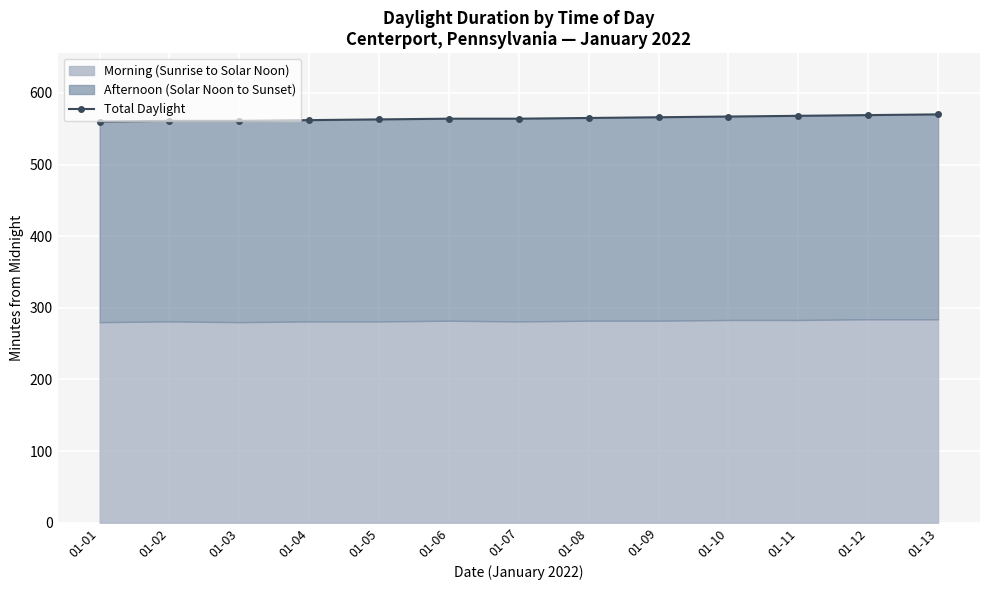

List the labels in order of value, smallest first.

01-01, 01-02, 01-03, 01-04, 01-05, 01-06, 01-07, 01-08, 01-09, 01-10, 01-11, 01-12, 01-13